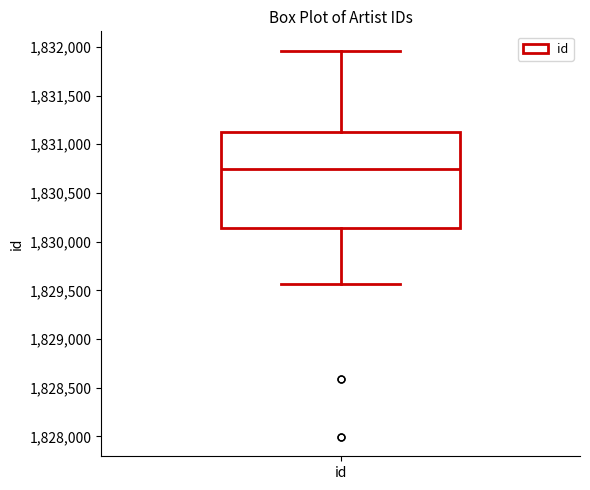

Transcribe this box plot: give where the median line is, the range the box spans, and where the two whiskers end, as read against the y-axis. The values are not printed on the chart, so give them approximately, as read against the axis.

median 1830750, box 1830150 to 1831100, whiskers 1829550 to 1831950